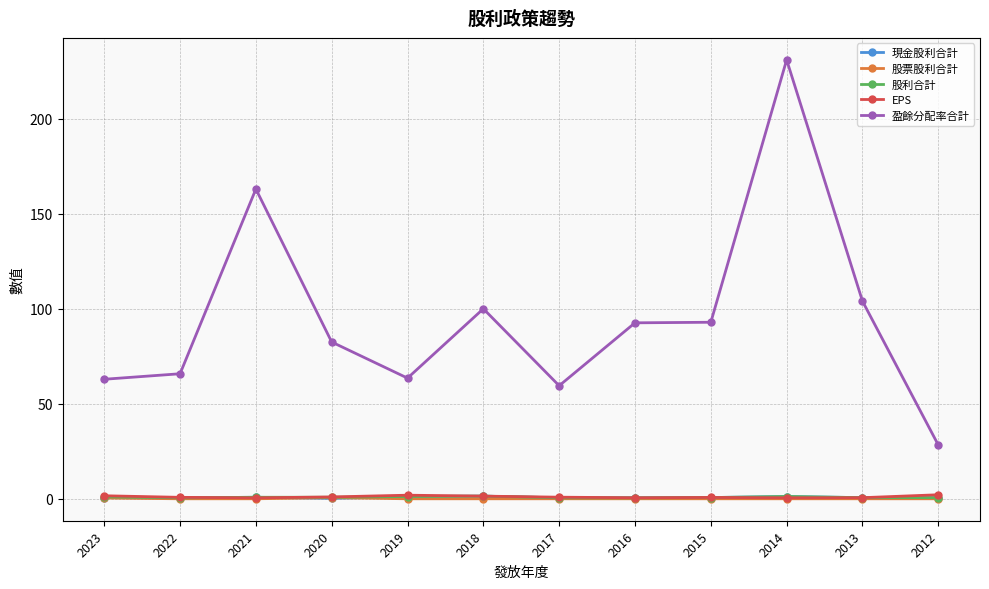

What is the maximum value shown in the chart?

231.0